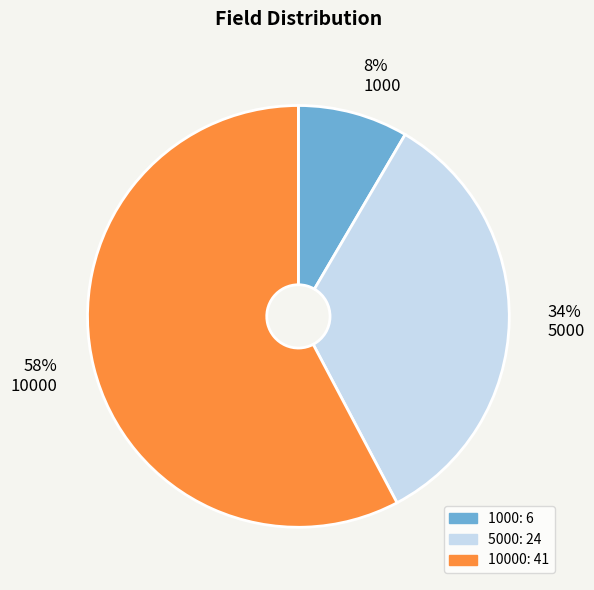

What is the smallest slice in the pie chart?

1000